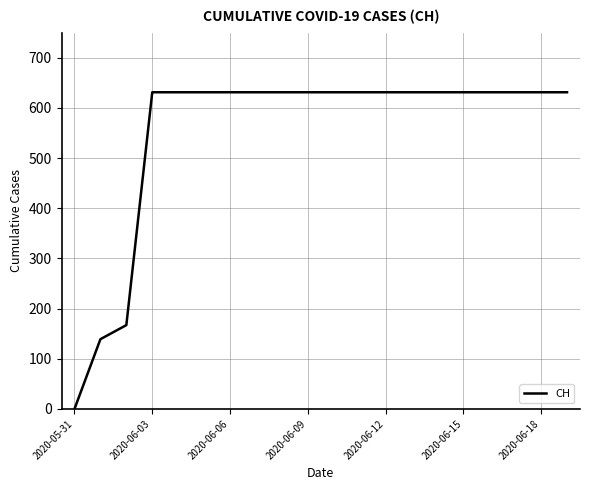

Is this an area chart (filled region under the line)?

No